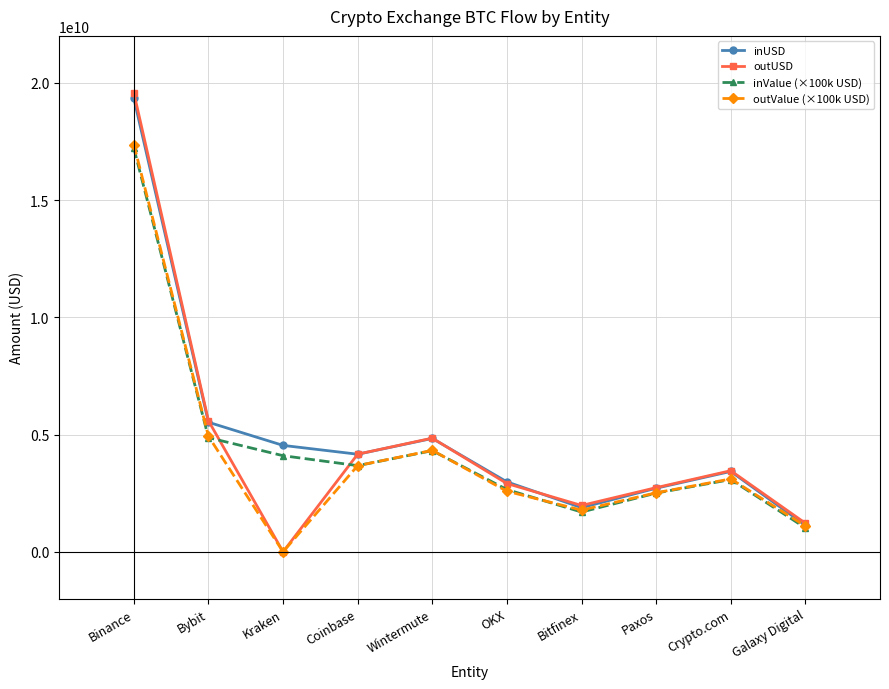

What value does the outUSD series have at Coinbase?

4163573950.0